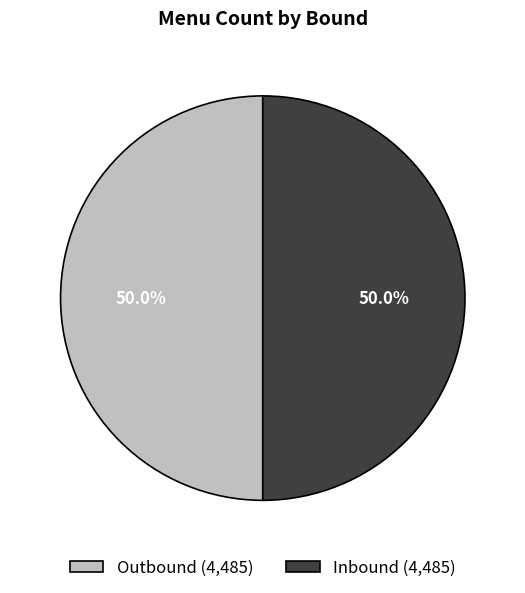

How many slices are in this pie chart?

2